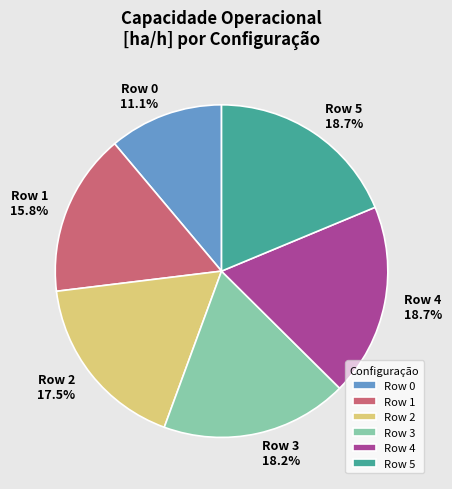

Approximately how many times larger is the value at Row 1 compared to Row 4?

0.8